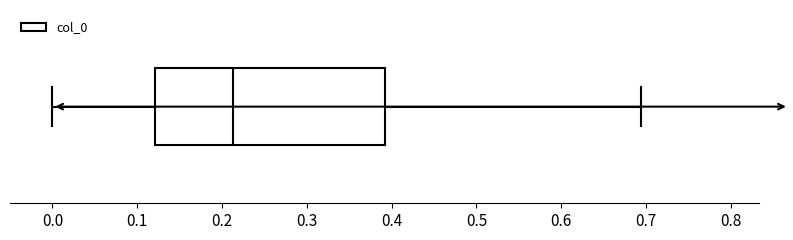

Transcribe this box plot: give where the median line is, the range the box spans, and where the two whiskers end, as read against the x-axis. The values are not printed on the chart, so give them approximately, as read against the axis.

median 0.21, box 0.12 to 0.39, whiskers 0.00 to 0.69